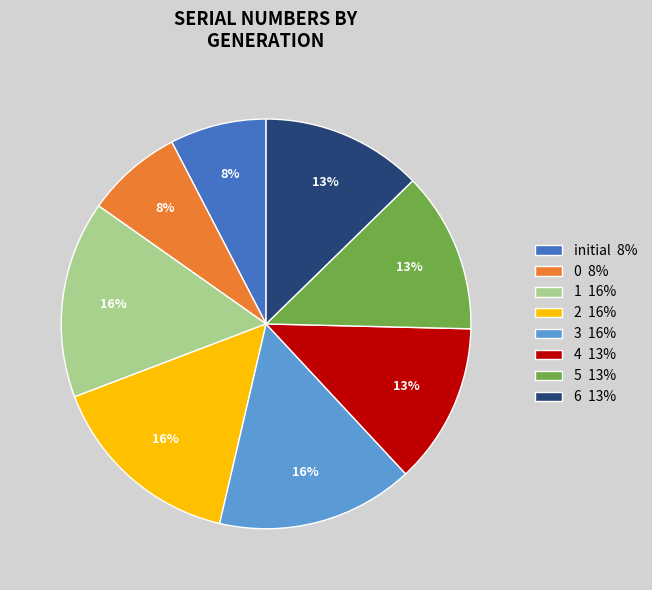

True or false: 1 16% accounts for 16% of the total.

True